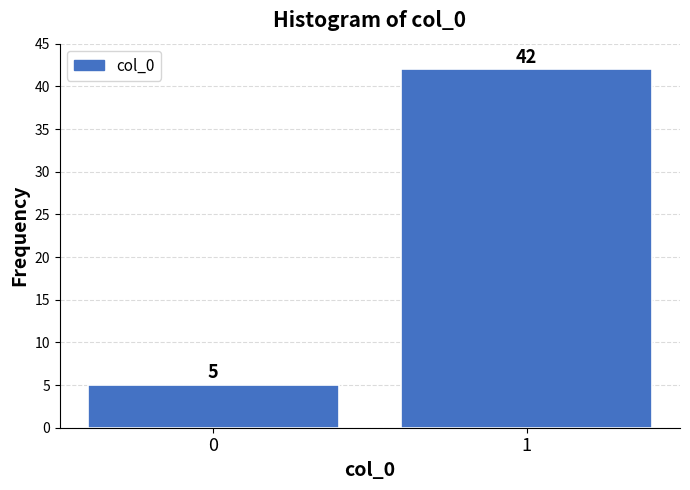

Reading right to left, list all the values displayed in this chart.

1=42	0=5